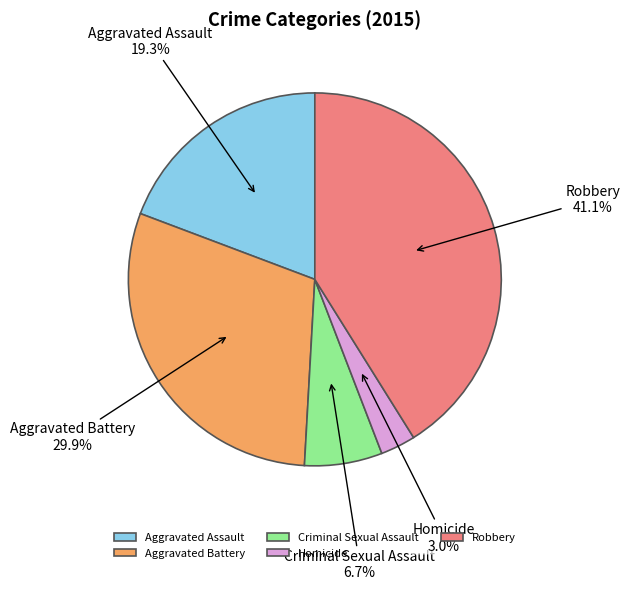

How much of the chart is everything except Aggravated Battery?

70.1%